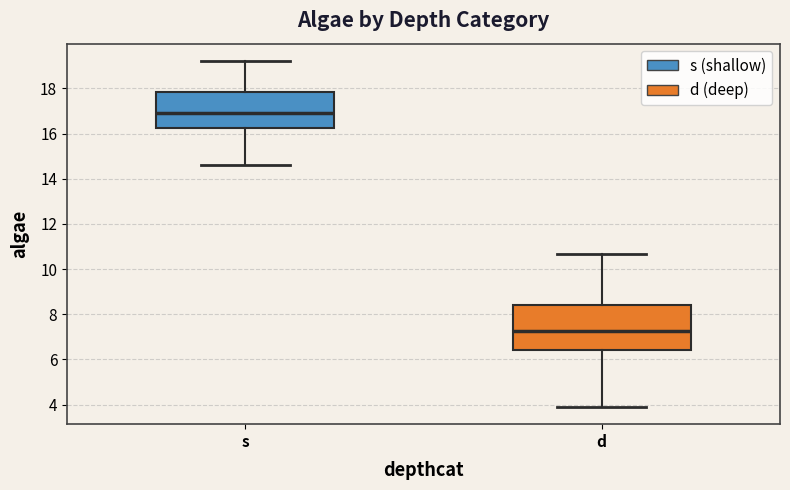

Where is the lower edge of the box for s on the y-axis? The values are not printed on the chart, so give them approximately, as read against the axis.

16.2